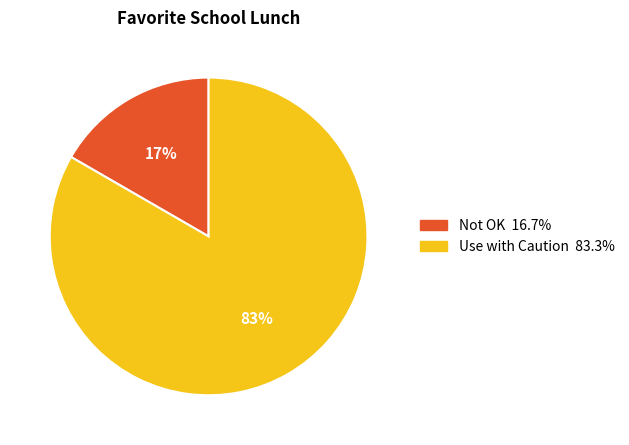

To the nearest percent, what is the average slice percentage?

50%